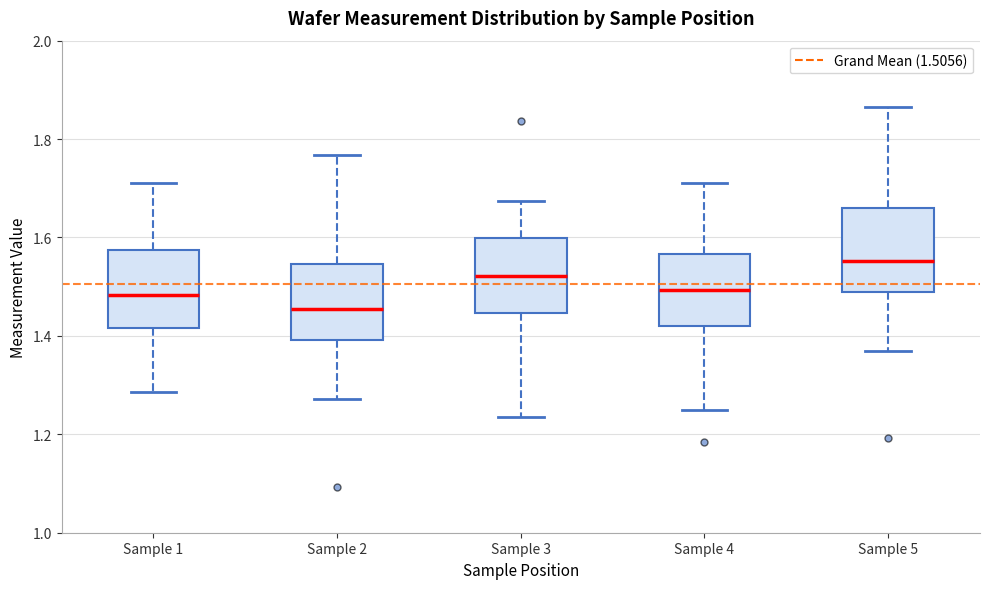

Reading left to right, read every box against the y-axis: the position of its median line, the range the box covers, and the ends of its whiskers. The values are not printed on the chart, so give them approximately, as read against the axis.

Sample 1: median 1.48, box 1.42 to 1.58, whiskers 1.28 to 1.72
Sample 2: median 1.46, box 1.40 to 1.54, whiskers 1.28 to 1.76
Sample 3: median 1.52, box 1.44 to 1.60, whiskers 1.24 to 1.68
Sample 4: median 1.50, box 1.42 to 1.56, whiskers 1.24 to 1.72
Sample 5: median 1.56, box 1.50 to 1.66, whiskers 1.36 to 1.86